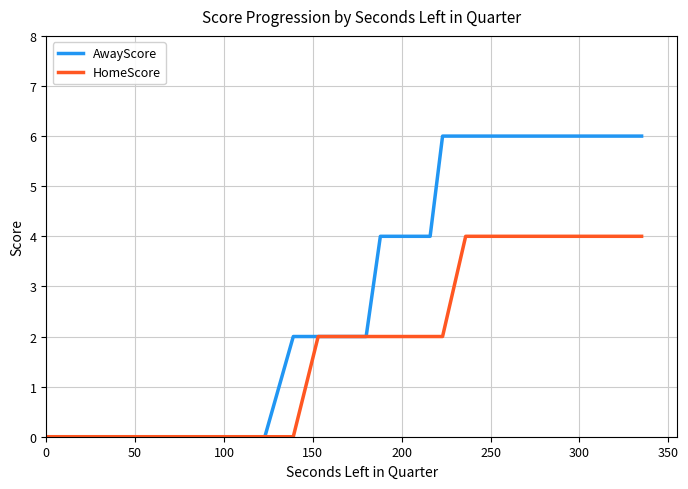

How many lines are shown in the chart?

2